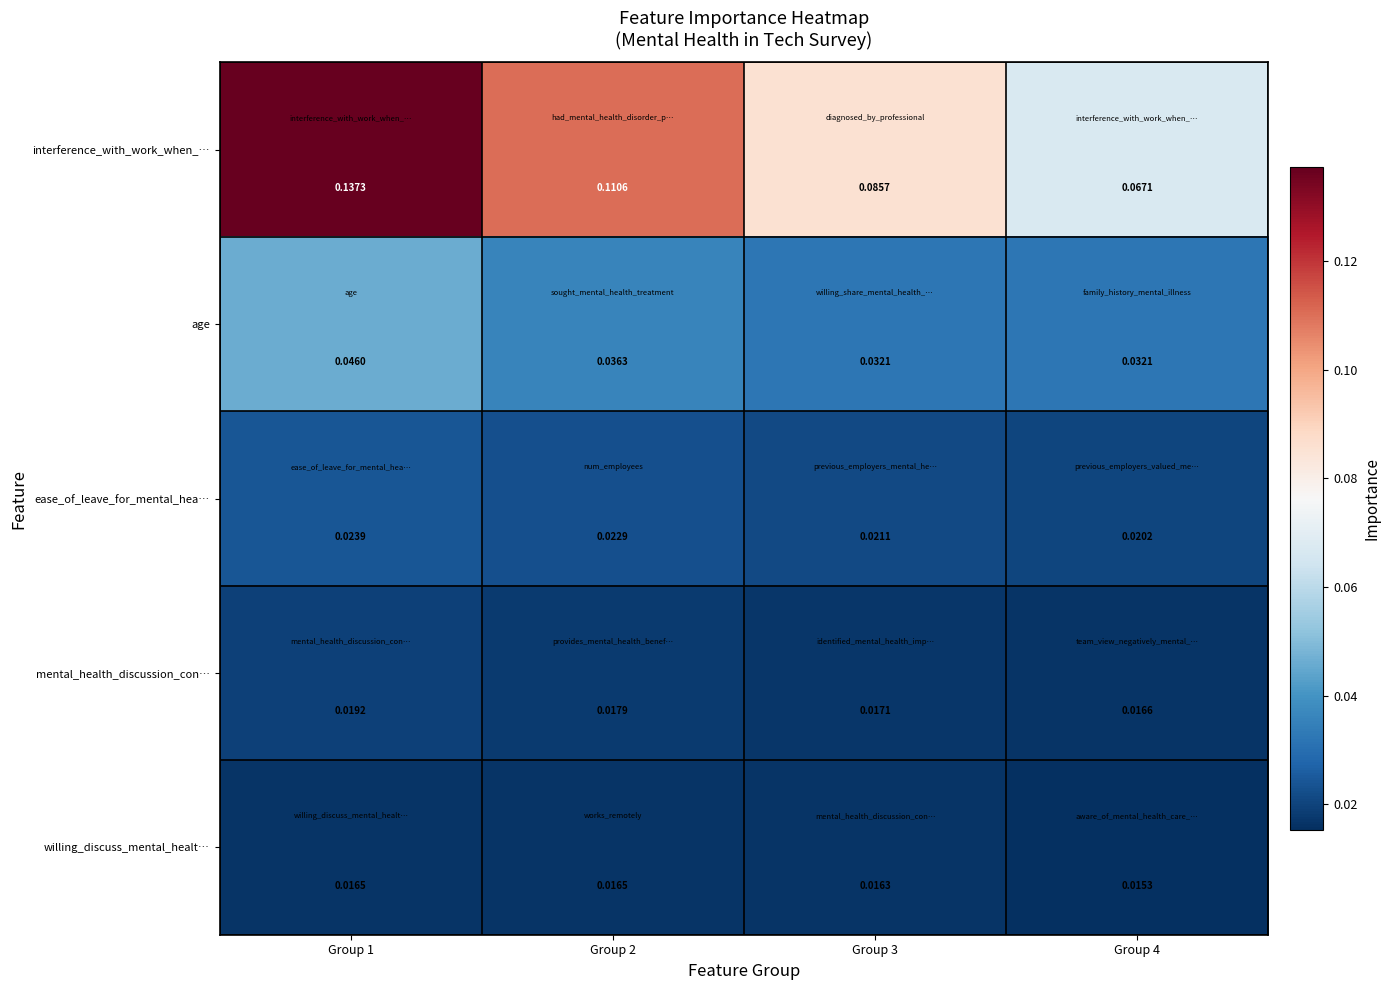

Which series has the largest total across all categories?

interference_with_work_when_…